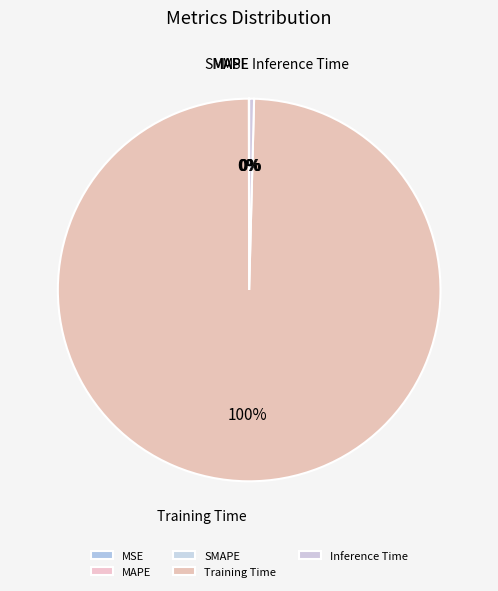

Is there any slice that represents more than half of the pie?

Yes